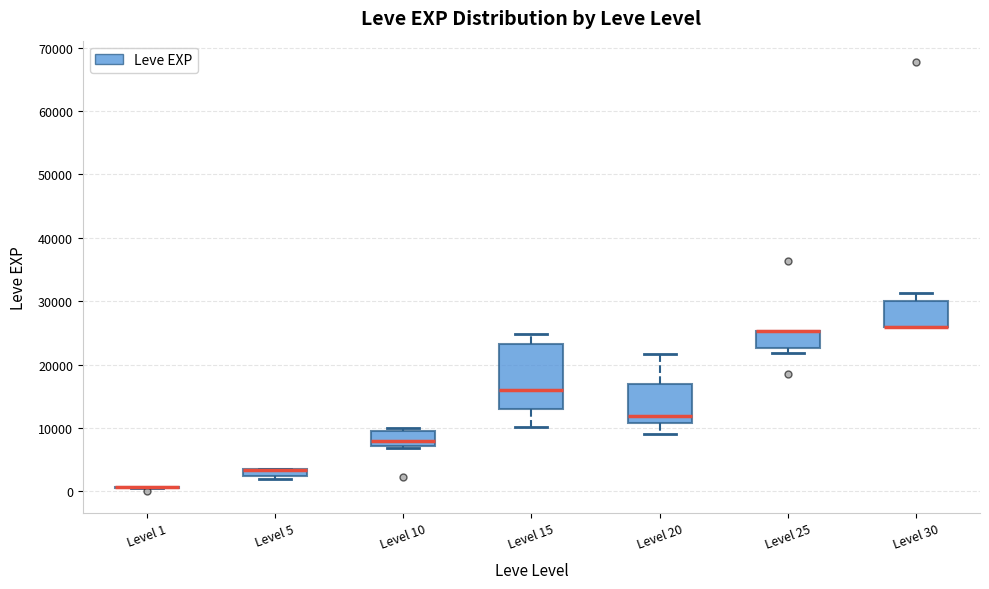

Comparing the boxes themselves (not the whiskers), which one is the tallest?

Level 15